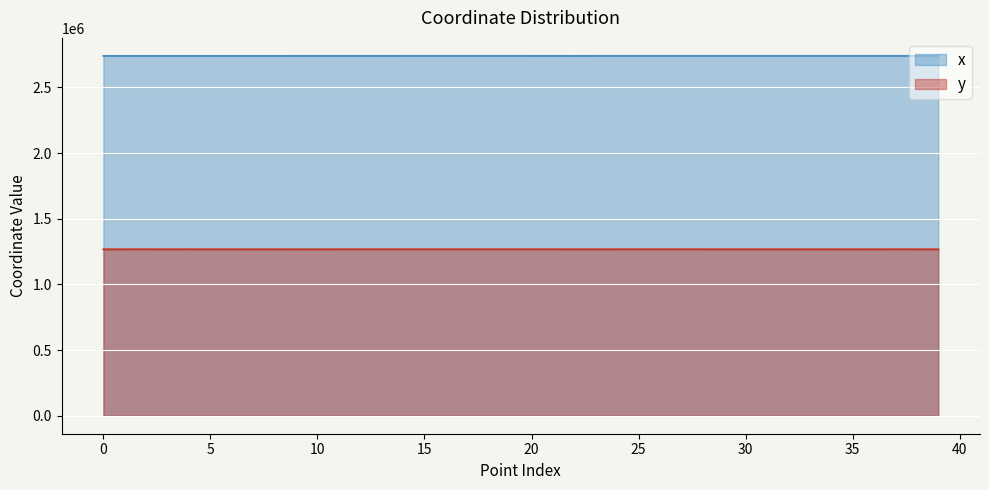

True or false: x and y intersect in this chart.

False